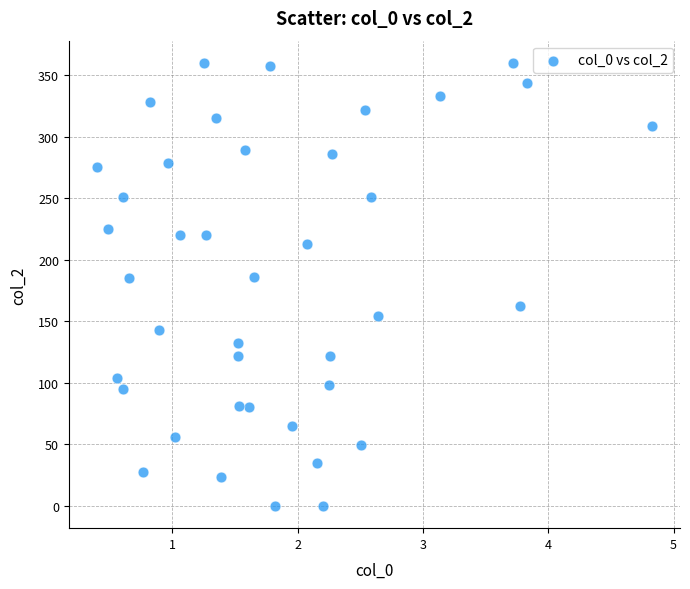

What is the range of Y values (max minus min)?

360.0